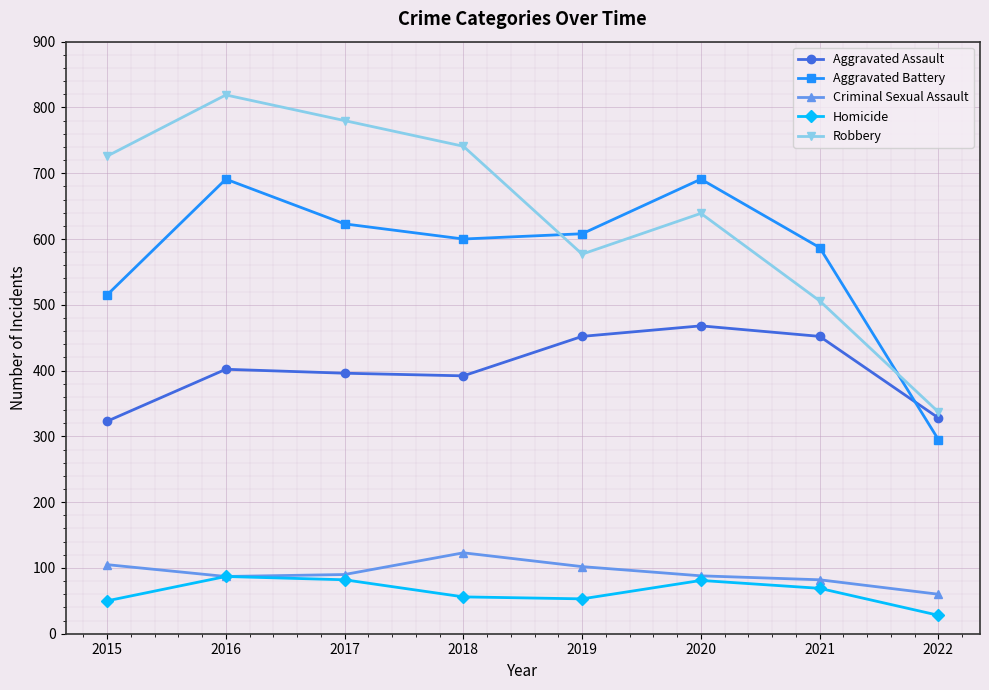

At 2018, list the series in order from largest to smallest.

Robbery, Aggravated Battery, Aggravated Assault, Criminal Sexual Assault, Homicide